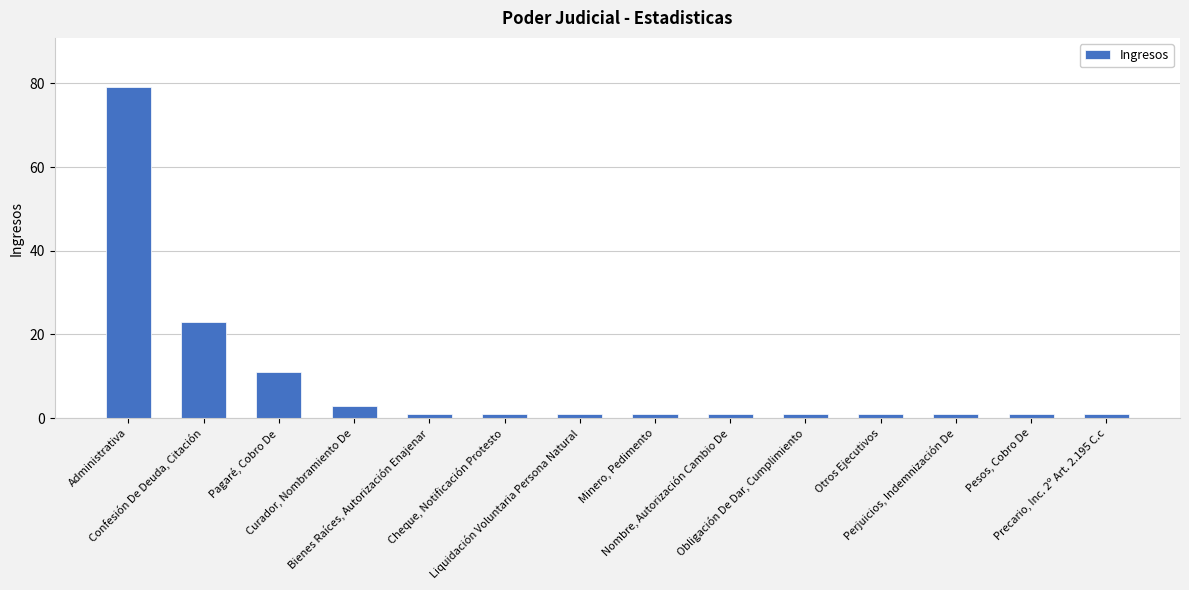

What is the greatest value displayed?

79